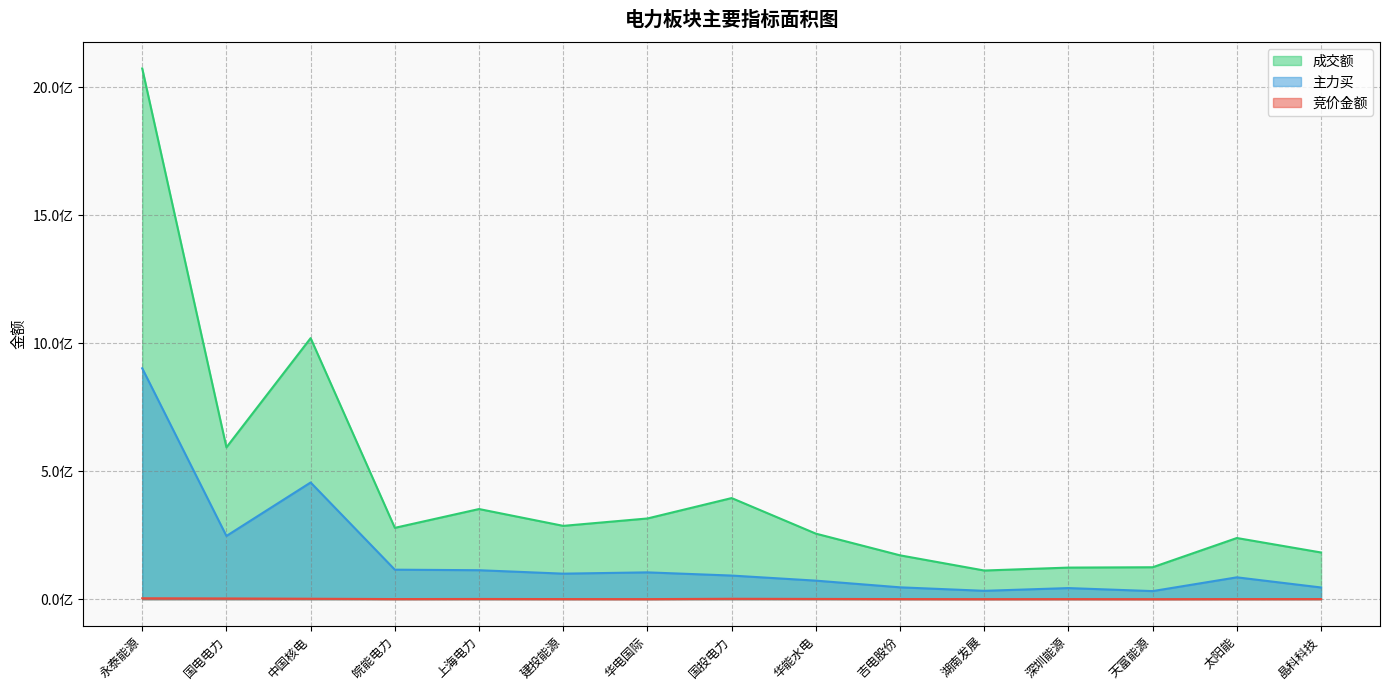

Reading right to left, transcribe all the data shown in this chart.

竞价金额: 晶科科技=522784	太阳能=397385	天富能源=135020	深圳能源=340032	湖南发展=207200	吉电股份=497721	华能水电=1039884	国投电力=1643904	华电国际=299720	建投能源=486675	上海电力=843318	皖能电力=492579	中国核电=1794975	国电电力=2903264	永泰能源=3605316
主力买: 晶科科技=45789198	太阳能=85411587	天富能源=31639463	深圳能源=43408761	湖南发展=32747520	吉电股份=46359489	华能水电=72486181	国投电力=92343649	华电国际=104827691	建投能源=99788683	上海电力=113211645	皖能电力=115342649	中国核电=455981654	国电电力=247045151	永泰能源=902104730
成交额: 晶科科技=182476832	太阳能=239014388	天富能源=124822056	深圳能源=123469899	湖南发展=112042823	吉电股份=171356017	华能水电=256145393	国投电力=395084929	华电国际=315389513	建投能源=286505778	上海电力=352246177	皖能电力=278785873	中国核电=1019936816	国电电力=593190092	永泰能源=2073389910